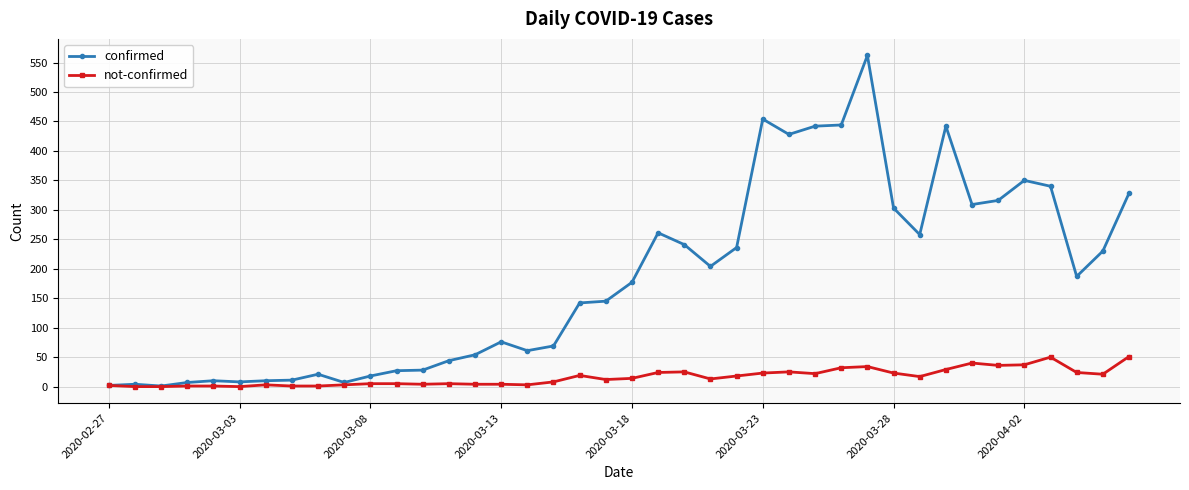

Which series has the largest total across all categories?

confirmed